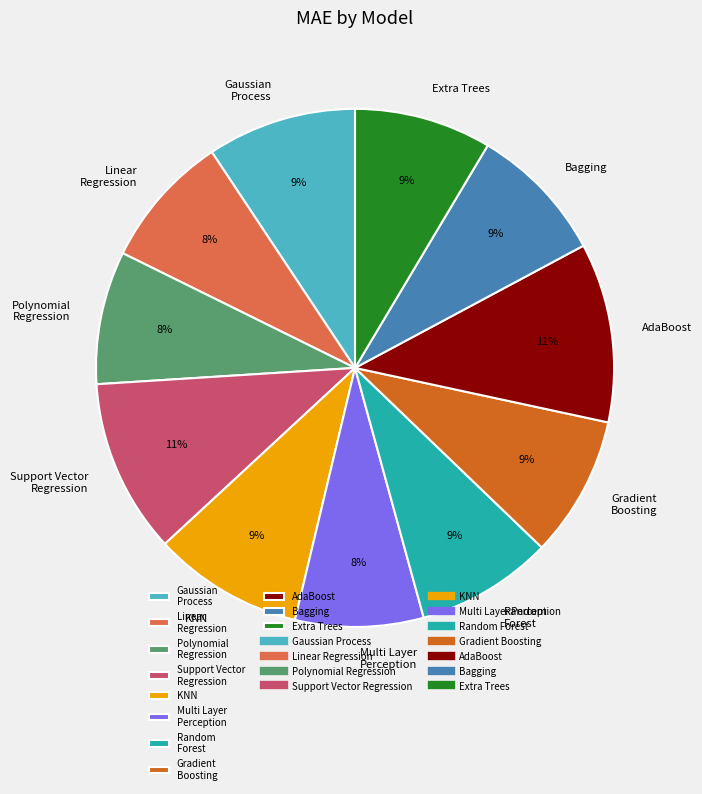

Is it true that KNN is 9% of the pie?

True